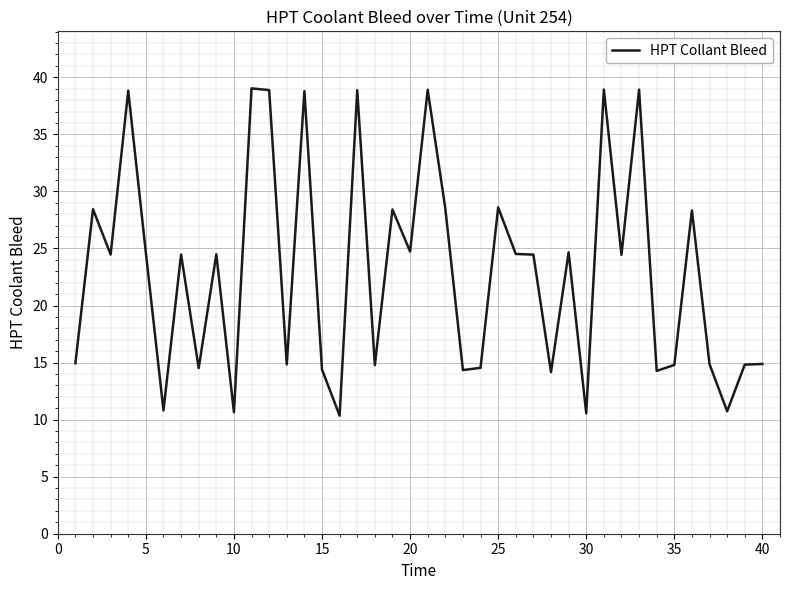

What is the greatest value displayed?

39.0